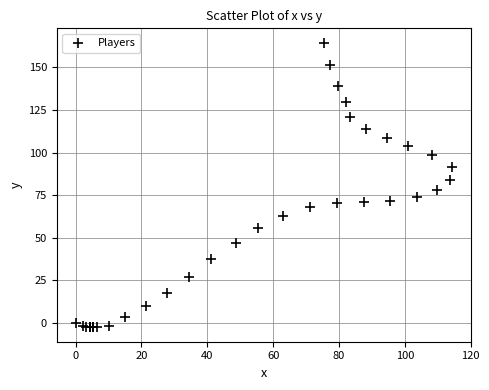

What Y value in the scatter plot is closest to 80?

78.1